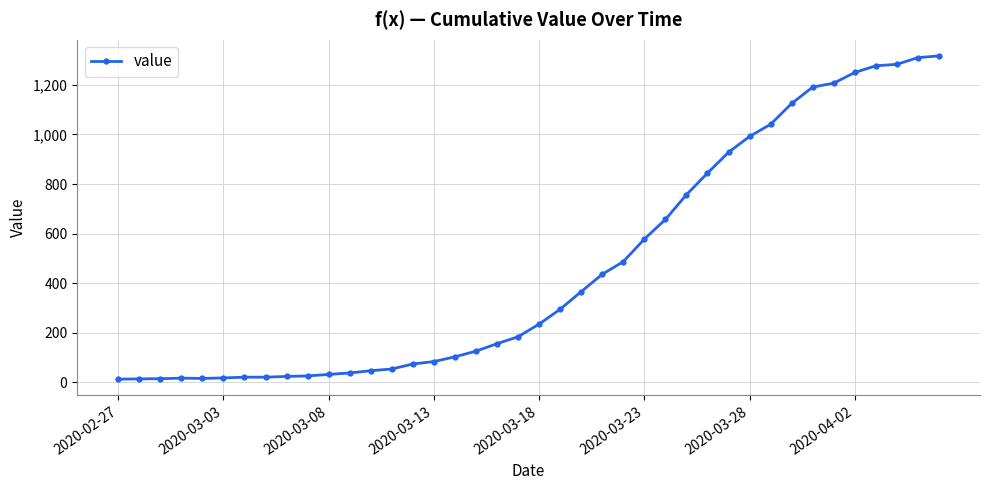

What is the value of the 35th point from the left?

1207